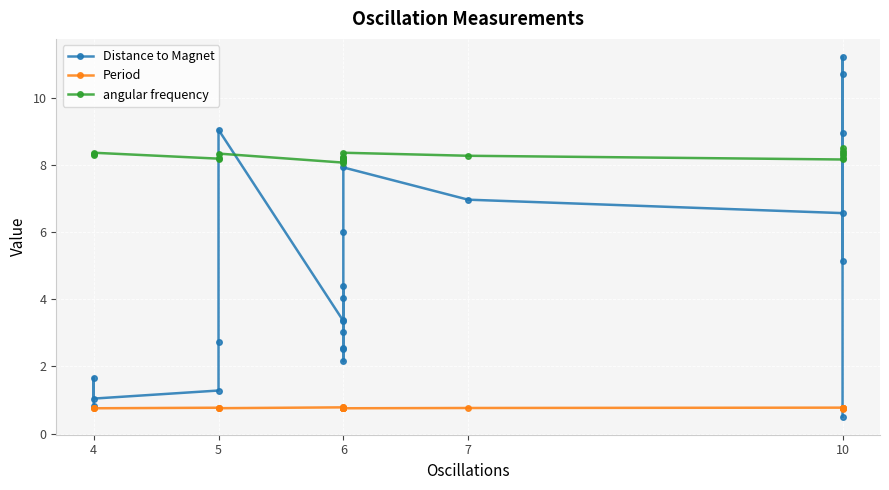

Reading left to right, transcribe all the data shown in this chart.

Distance to Magnet: 0.8	1.7	1.0	1.3	2.7	9.0	3.4	3.0	2.1	2.5	2.5	4.4	3.4	4.0	6.0	7.9	7.0	6.6	5.1	8.9	11.2	10.7	0.5
Period: 0.8	0.8	0.8	0.8	0.8	0.8	0.8	0.8	0.8	0.8	0.8	0.8	0.8	0.8	0.8	0.8	0.8	0.8	0.8	0.8	0.8	0.7	0.7
angular frequency: 8.3	8.3	8.4	8.2	8.2	8.3	8.1	8.1	8.1	8.2	8.2	8.2	8.2	8.2	8.2	8.4	8.3	8.2	8.2	8.3	8.4	8.4	8.5